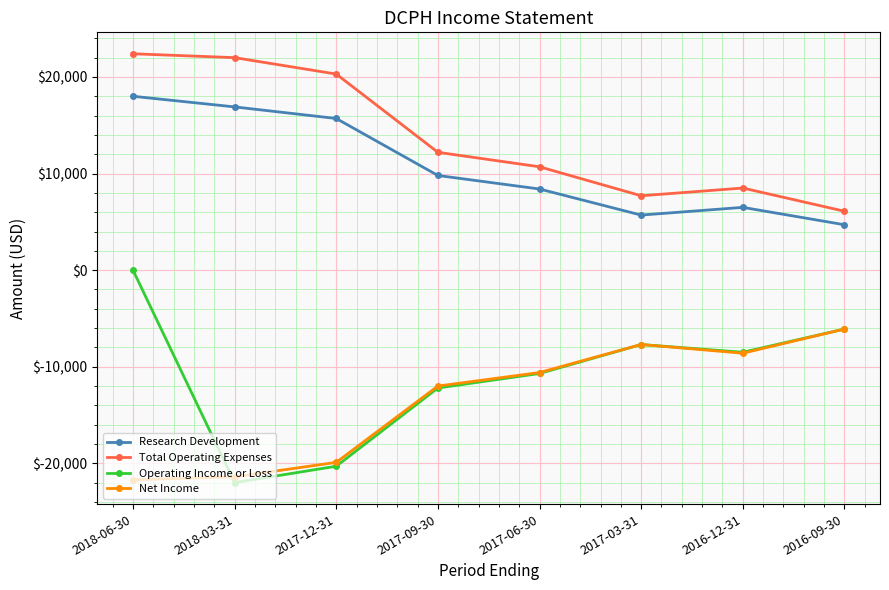

Reading left to right, extract all data points from this chart.

Research Development: 2018-06-30=18000	2018-03-31=16900	2017-12-31=15700	2017-09-30=9800	2017-06-30=8400	2017-03-31=5700	2016-12-31=6500	2016-09-30=4700
Total Operating Expenses: 2018-06-30=22400	2018-03-31=22000	2017-12-31=20300	2017-09-30=12200	2017-06-30=10700	2017-03-31=7700	2016-12-31=8500	2016-09-30=6100
Operating Income or Loss: 2018-06-30=0	2018-03-31=-22000	2017-12-31=-20300	2017-09-30=-12200	2017-06-30=-10700	2017-03-31=-7700	2016-12-31=-8500	2016-09-30=-6100
Net Income: 2018-06-30=-21700	2018-03-31=-21400	2017-12-31=-19900	2017-09-30=-12000	2017-06-30=-10600	2017-03-31=-7700	2016-12-31=-8600	2016-09-30=-6100